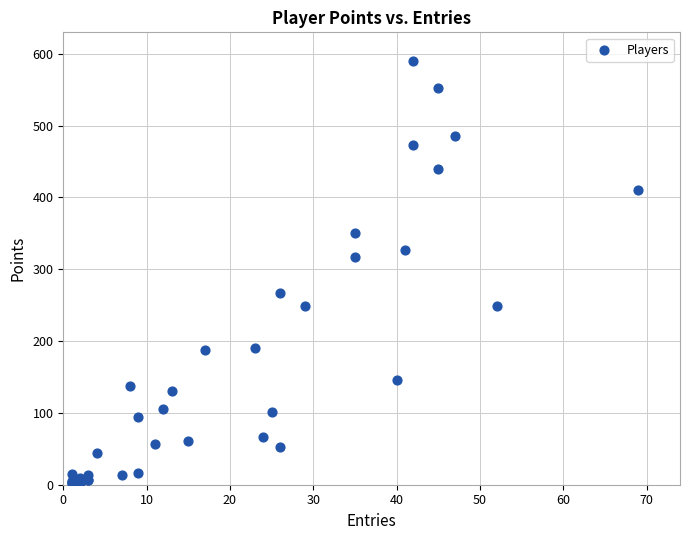

What Y value in the scatter plot is closest to 296?

317